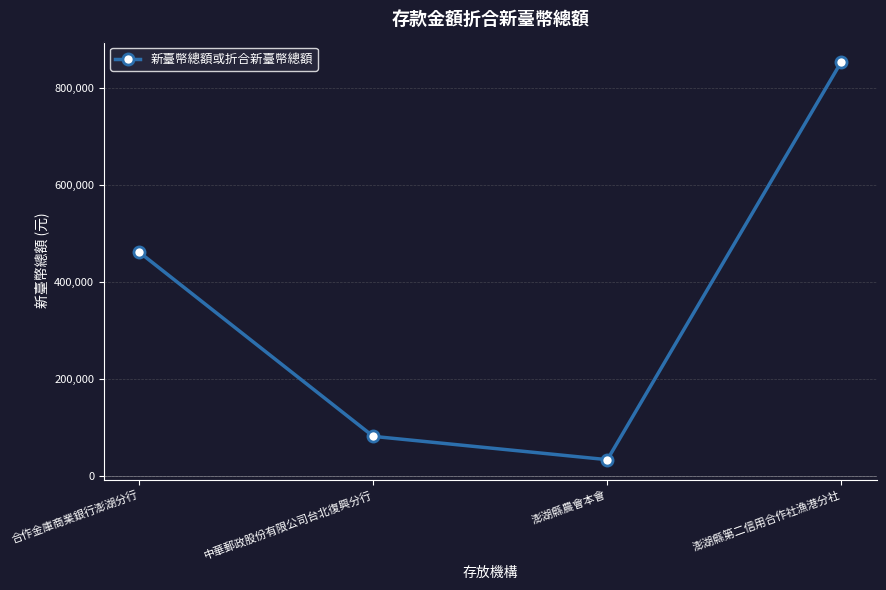

Read the value at 澎湖縣第二信用合作社漁港分社, to the nearest 100.

854400